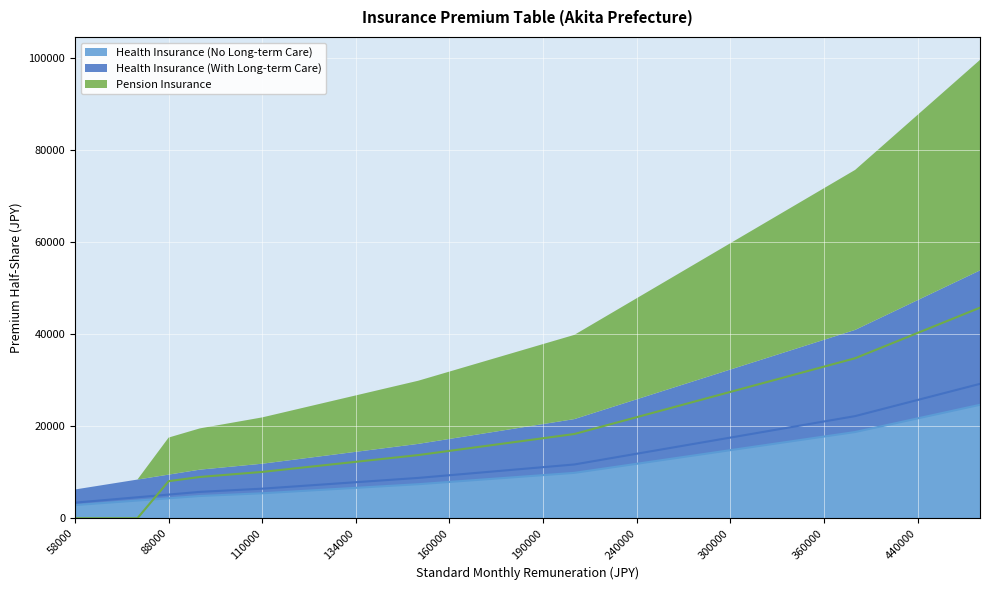

Is the value of Health Insurance (With Long-term Care) at 190000 greater than the value of Health Insurance (No Long-term Care) at 110000?

Yes